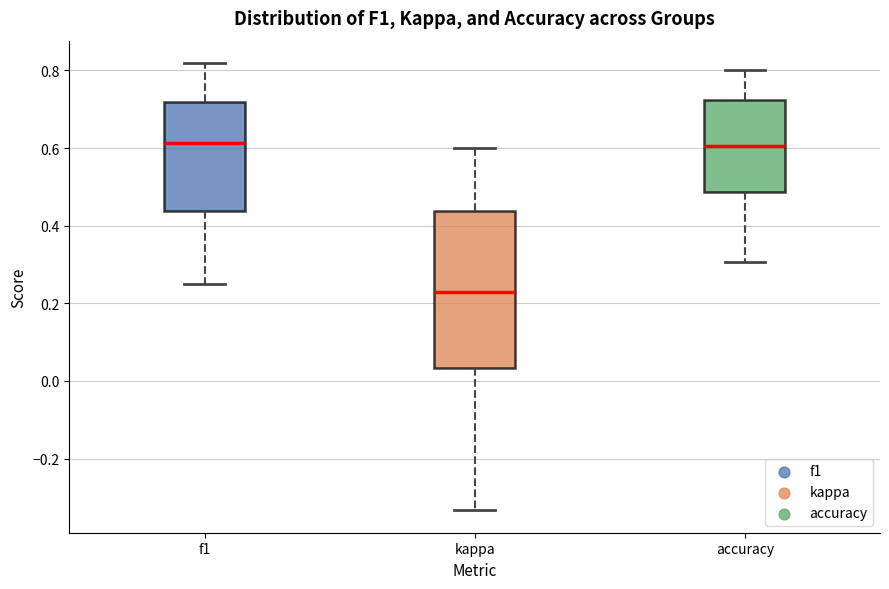

Which box's median line is the lowest?

kappa